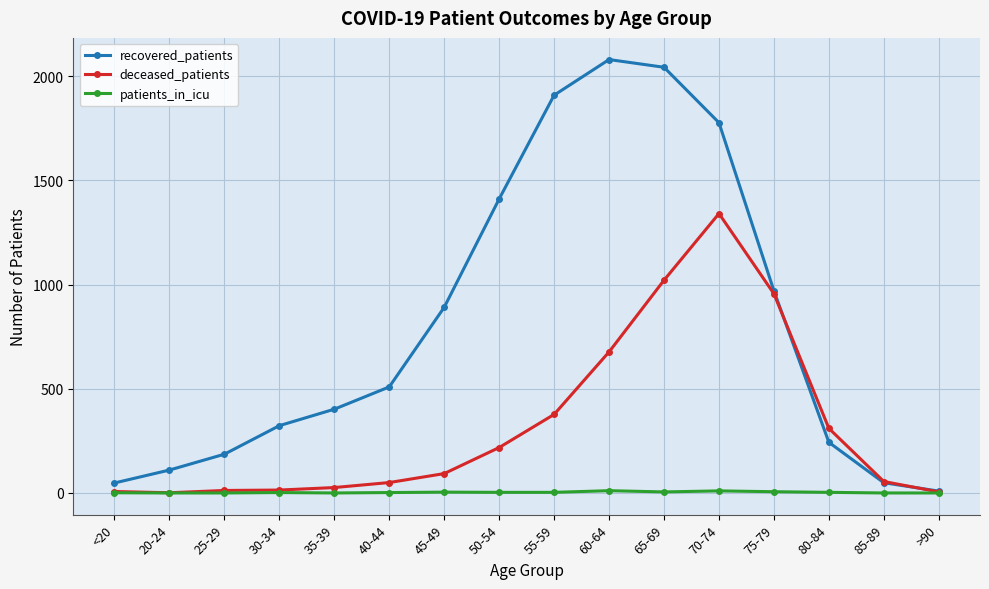

True or false: recovered_patients has more than 1 interior local peaks.

False